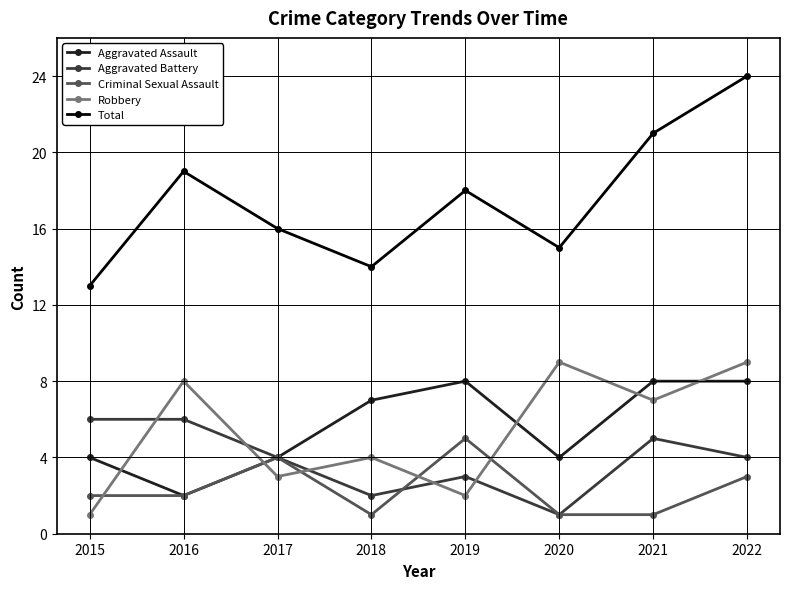

Reading left to right, what are all the values shown in this chart?

Aggravated Assault: 2015=4	2016=2	2017=4	2018=7	2019=8	2020=4	2021=8	2022=8
Aggravated Battery: 2015=6	2016=6	2017=4	2018=2	2019=3	2020=1	2021=5	2022=4
Criminal Sexual Assault: 2015=2	2016=2	2017=4	2018=1	2019=5	2020=1	2021=1	2022=3
Robbery: 2015=1	2016=8	2017=3	2018=4	2019=2	2020=9	2021=7	2022=9
Total: 2015=13	2016=19	2017=16	2018=14	2019=18	2020=15	2021=21	2022=24